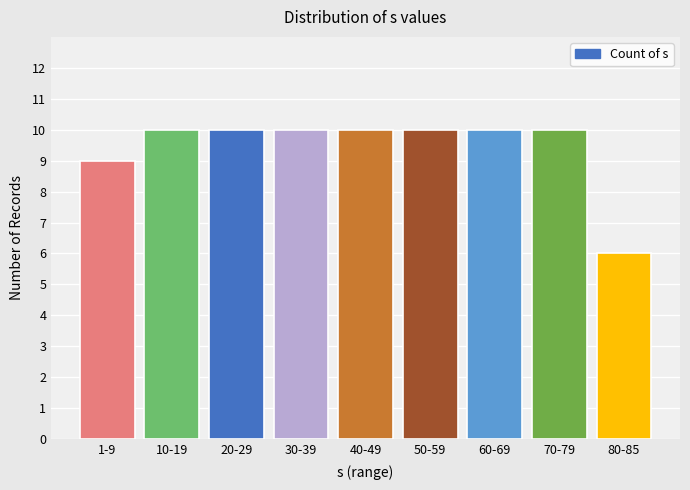

Reading left to right, transcribe all the data shown in this chart.

1-9=9	10-19=10	20-29=10	30-39=10	40-49=10	50-59=10	60-69=10	70-79=10	80-85=6